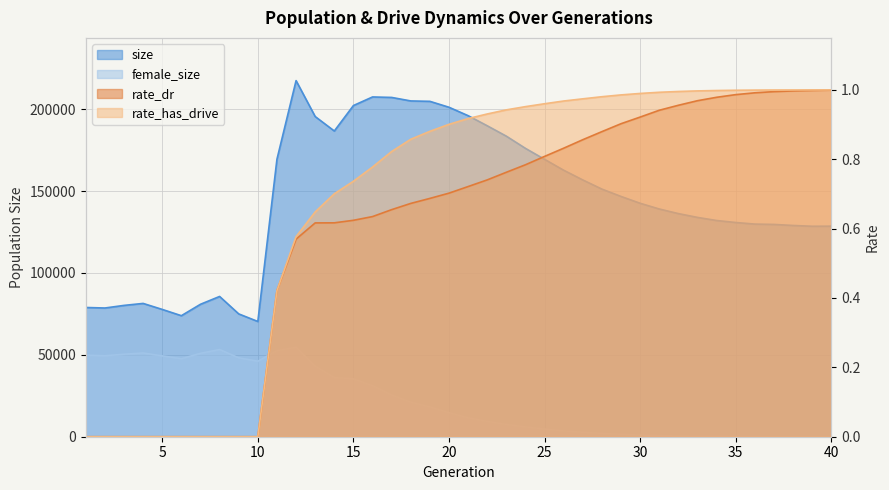

What is the total value across all series at 22?

199165.7